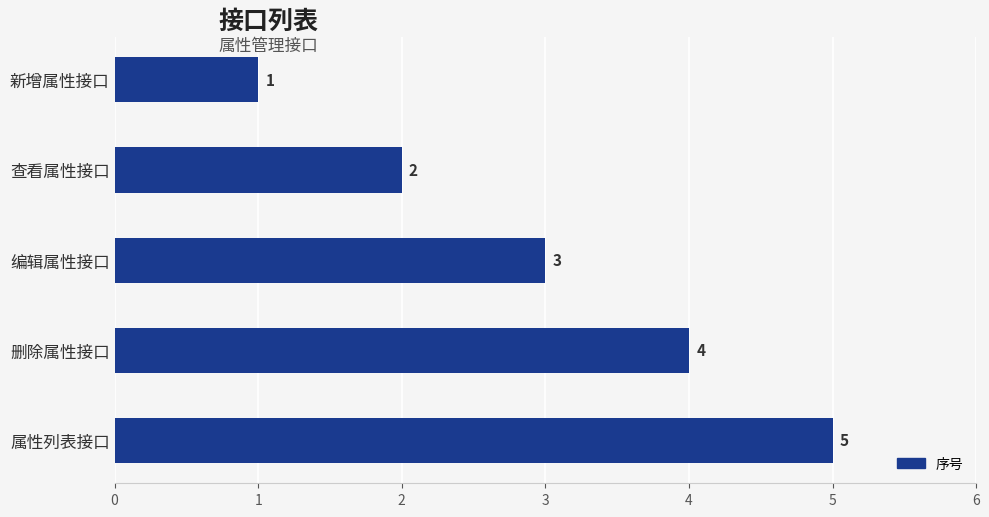

What is the ratio of the value at 编辑属性接口 to the value at 属性列表接口?

0.6